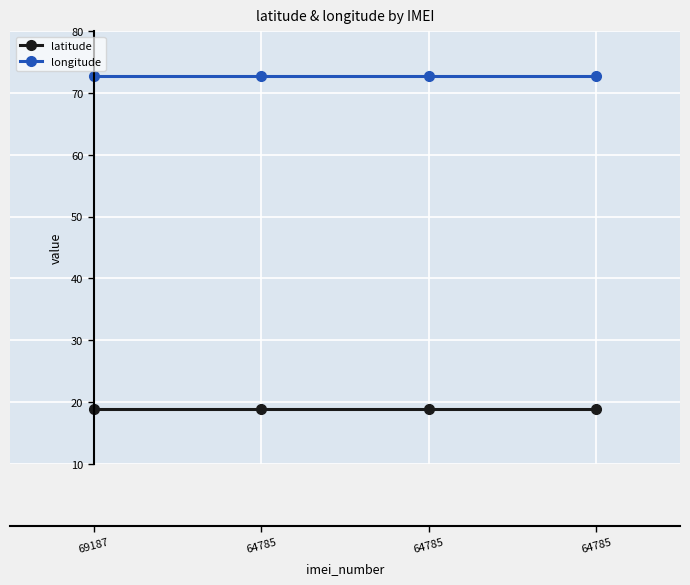

What are all the series names shown in the legend?

latitude, longitude